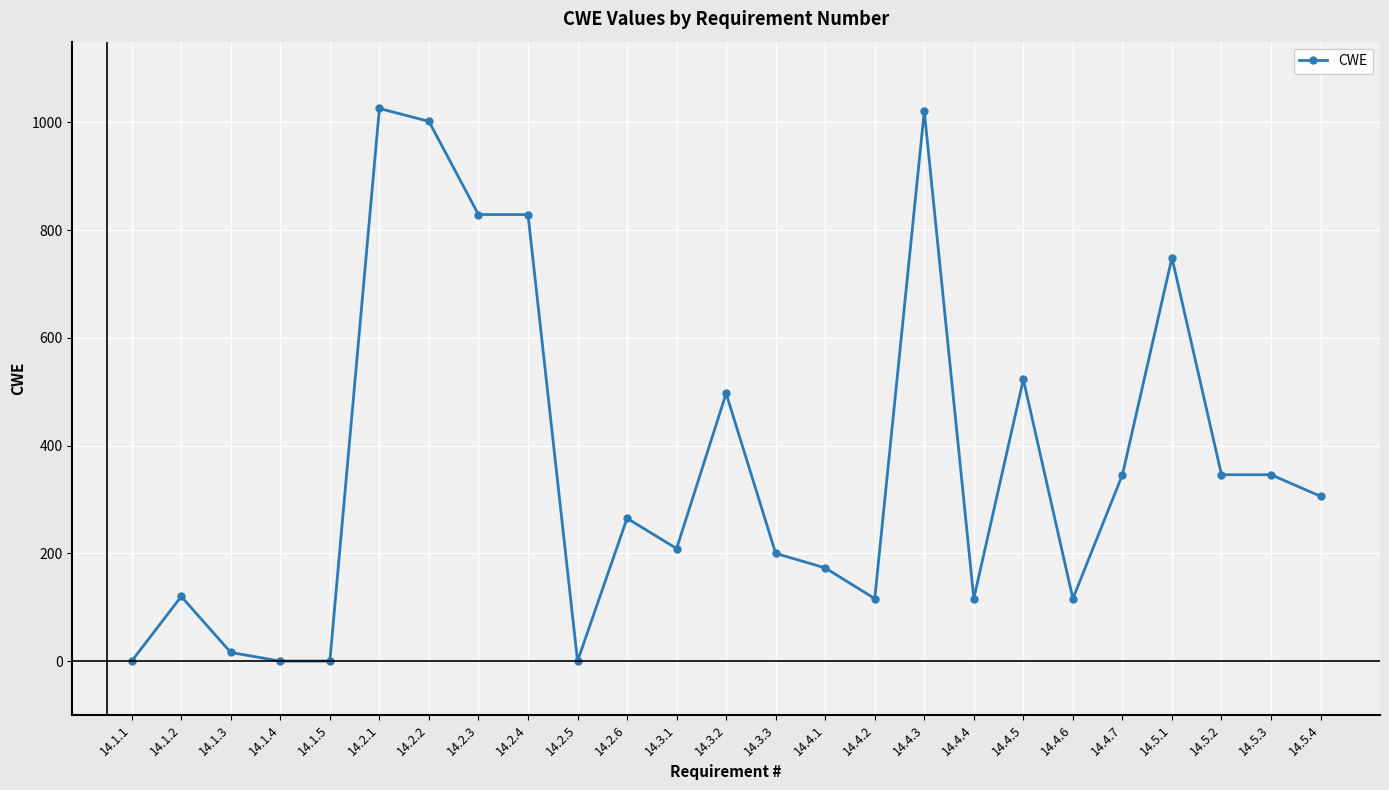

Does the chart have visible grid lines?

Yes